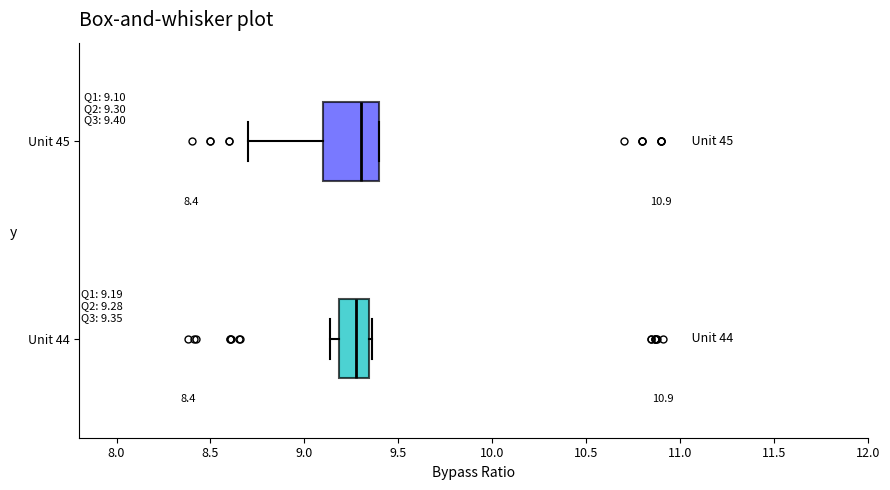

Comparing the boxes themselves (not the whiskers), which one is the widest?

Unit 45